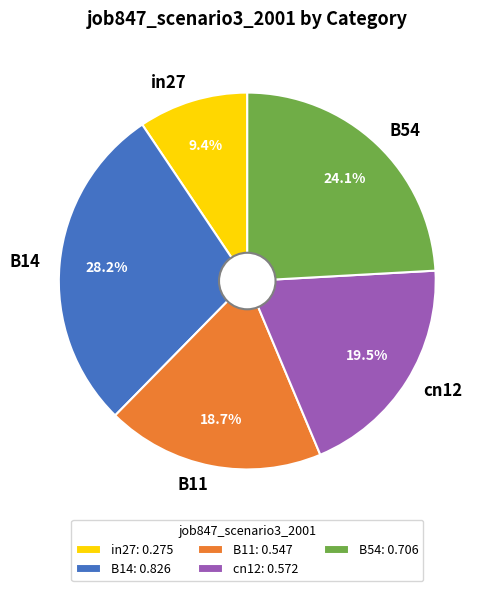

To the nearest percent, what portion does in27 represent?

9%